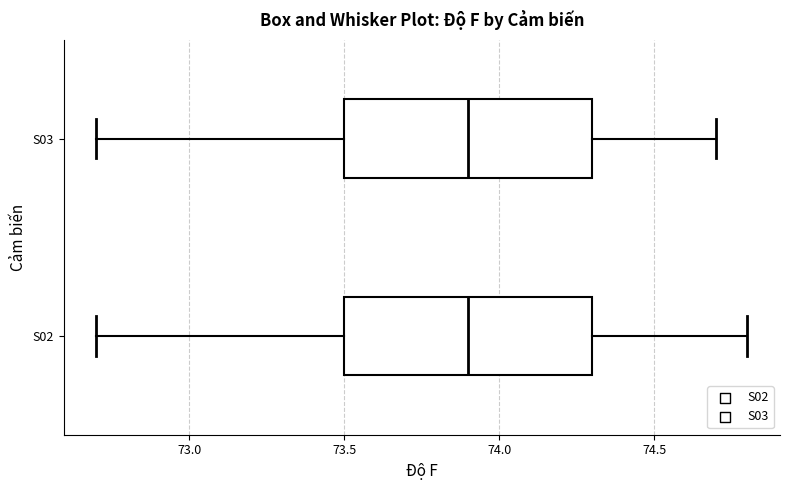

Reading bottom to top, read every box against the x-axis: the position of its median line, the range the box covers, and the ends of its whiskers. The values are not printed on the chart, so give them approximately, as read against the axis.

S02: median 73.9, box 73.5 to 74.3, whiskers 72.7 to 74.8
S03: median 73.9, box 73.5 to 74.3, whiskers 72.7 to 74.7